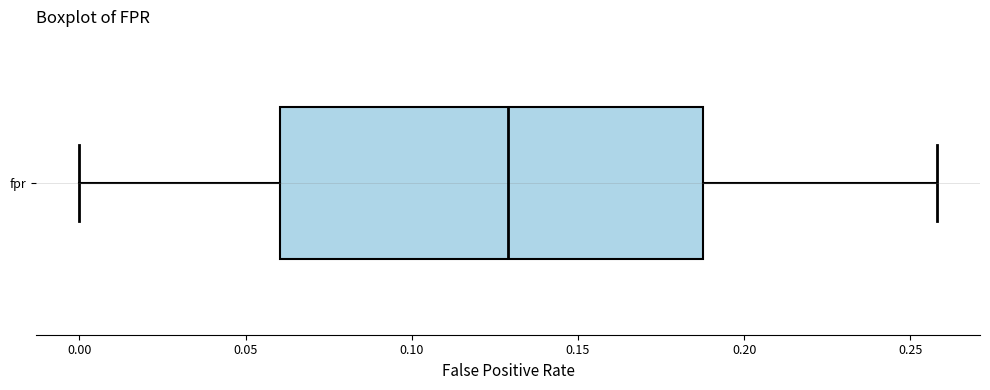

Where is the left edge of the box for fpr on the x-axis? The values are not printed on the chart, so give them approximately, as read against the axis.

0.06